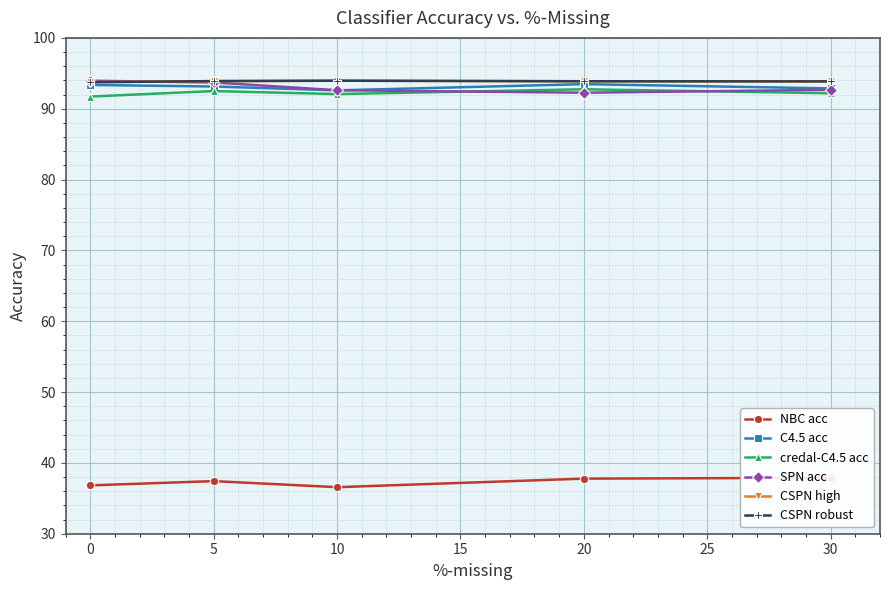

What is the value of the C4.5 acc point at the 5th from the left?

92.9